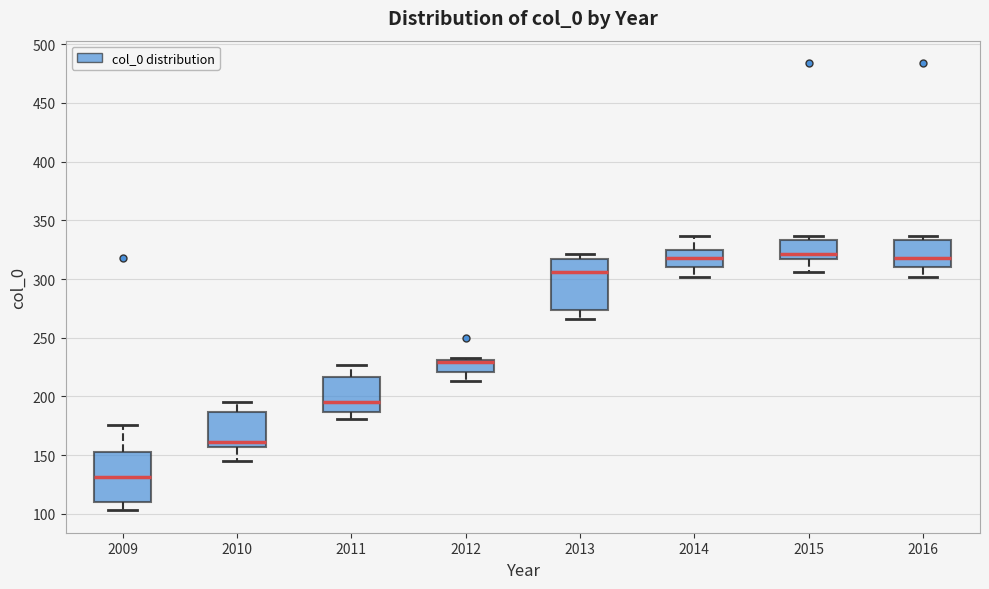

Where does the median line of the box at x = 2011 sit on the y-axis? The values are not printed on the chart, so give them approximately, as read against the axis.

195